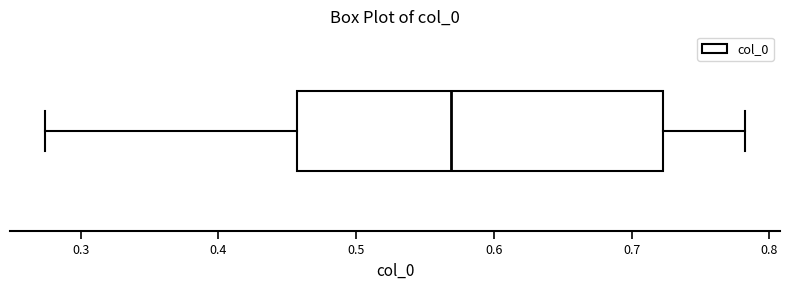

Where is the left edge of the box on the x-axis? The values are not printed on the chart, so give them approximately, as read against the axis.

0.46